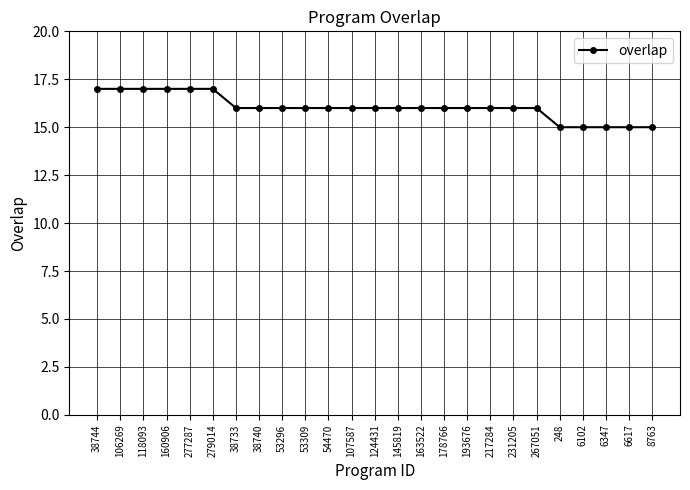

What is the difference between the maximum and minimum values?

2